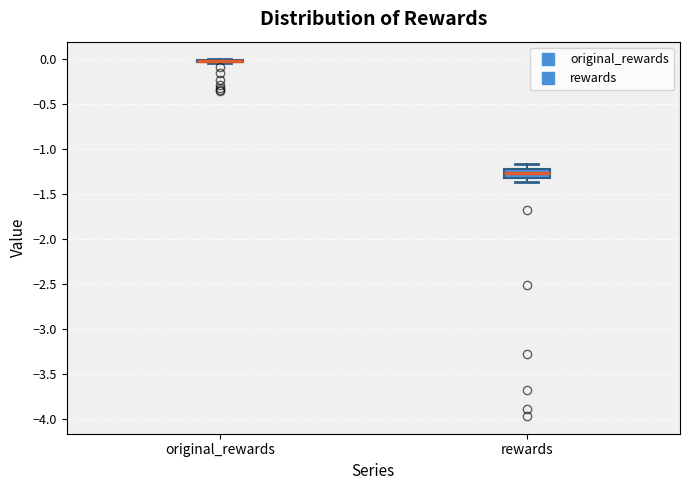

Reading left to right, read every box against the y-axis: the position of its median line, the range the box covers, and the ends of its whiskers. The values are not printed on the chart, so give them approximately, as read against the axis.

original_rewards: box collapsed to a line at 0.00, whiskers -0.05 to 0.00
rewards: median -1.25 (inside the box), box -1.30 to -1.25, whiskers -1.35 to -1.15